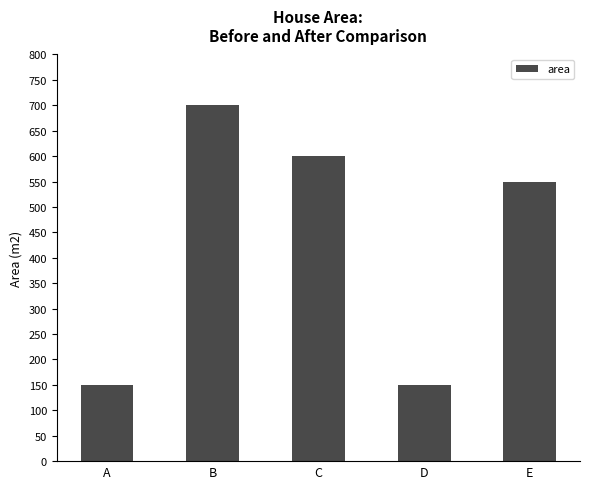

Reading left to right, transcribe all the data shown in this chart.

A=150	B=700	C=600	D=150	E=550